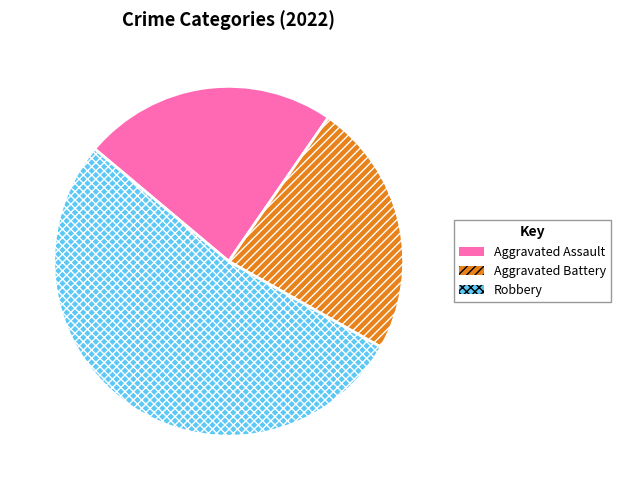

Combined, do Aggravated Assault and Robbery account for over 50%?

Yes